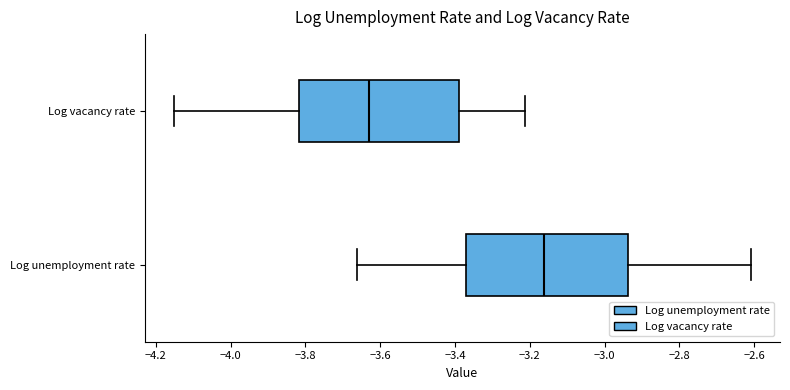

Reading bottom to top, read every box against the x-axis: the position of its median line, the range the box covers, and the ends of its whiskers. The values are not printed on the chart, so give them approximately, as read against the axis.

Log unemployment rate: median -3.16, box -3.38 to -2.94, whiskers -3.66 to -2.60
Log vacancy rate: median -3.62, box -3.82 to -3.38, whiskers -4.16 to -3.22